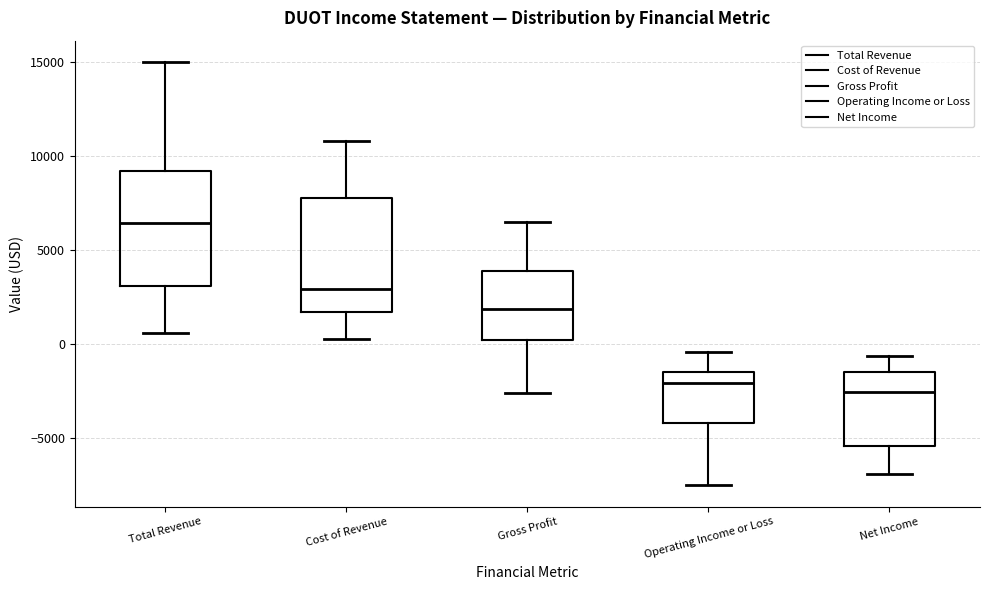

Which box has the highest median line?

Total Revenue